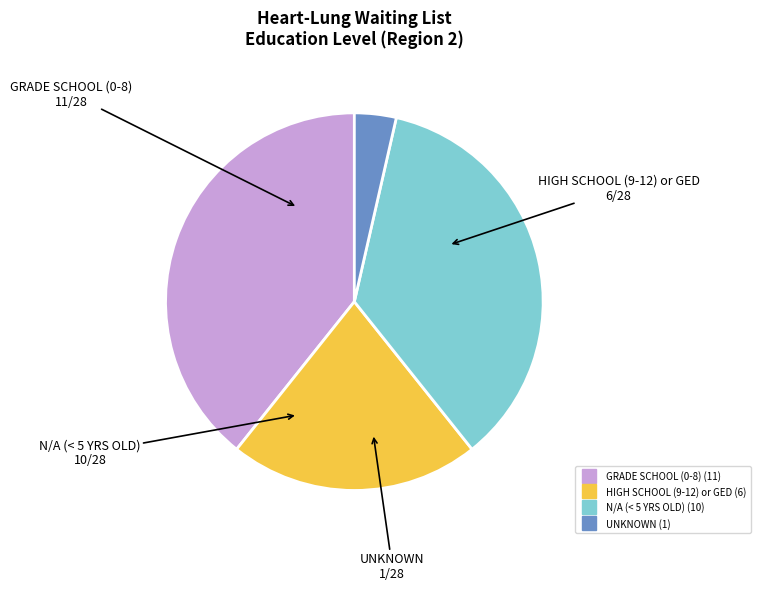

True or false: HIGH SCHOOL (9-12) or GED accounts for 29% of the total.

False